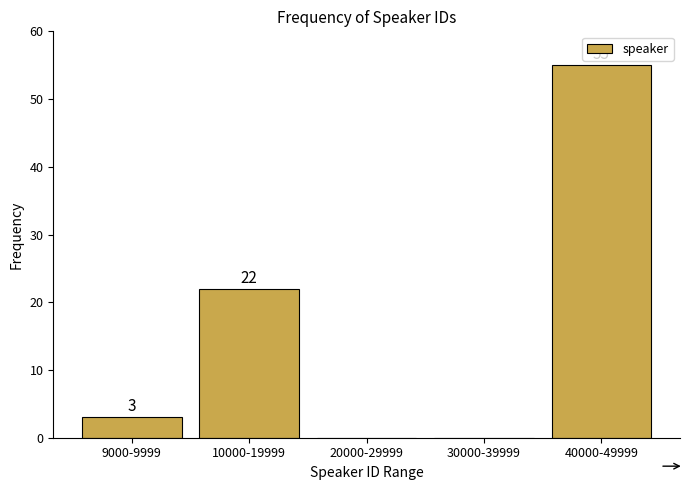

Reading right to left, what are all the values shown in this chart?

40000-49999=55	30000-39999=0	20000-29999=0	10000-19999=22	9000-9999=3